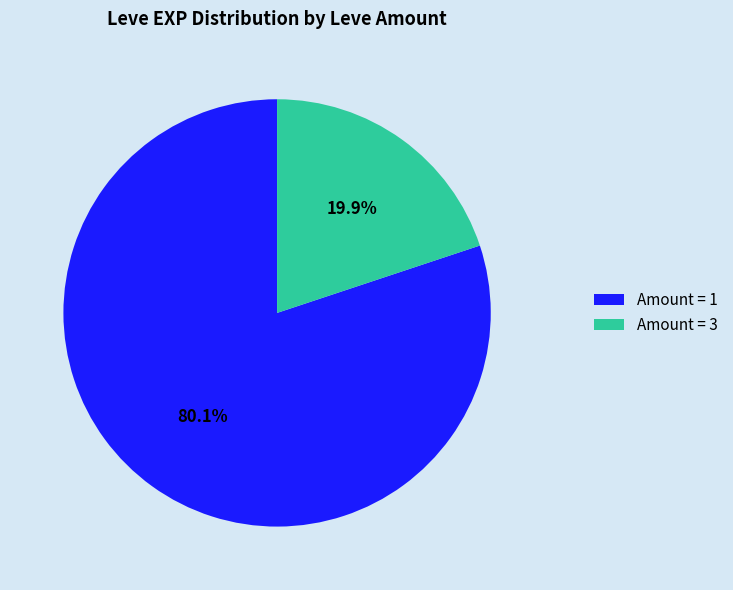

How many slices are in this pie chart?

2